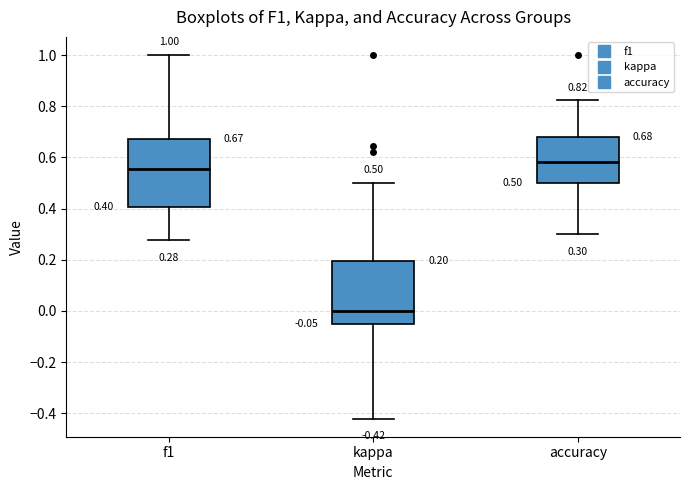

Which box's median line is the lowest?

kappa